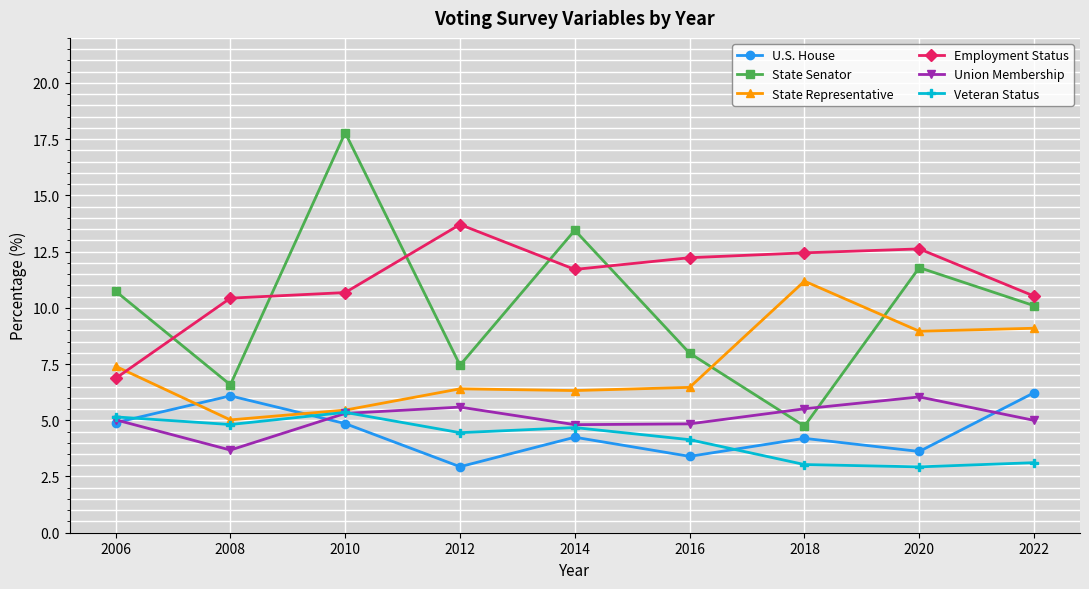

The value of State Representative at 2016 is 6.5. True or false?

True